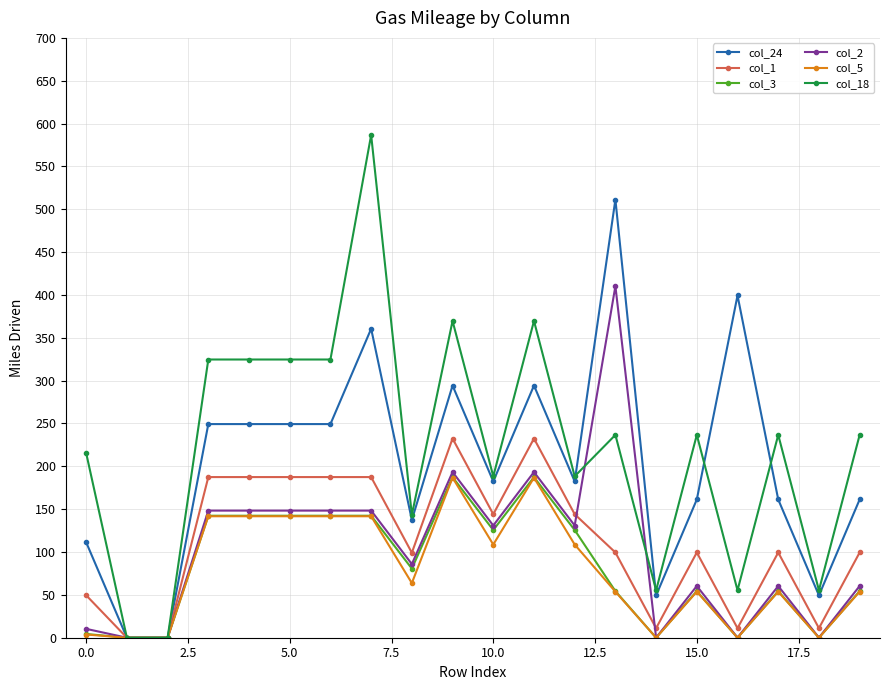

What is the value of the col_18 point at the 13th from the left?

188.4